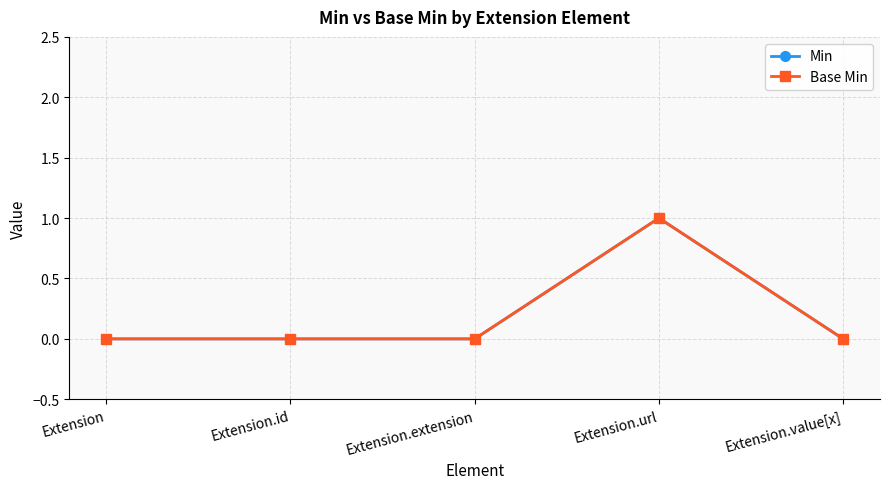

Count the Base Min values in the range 0 to 1.

5